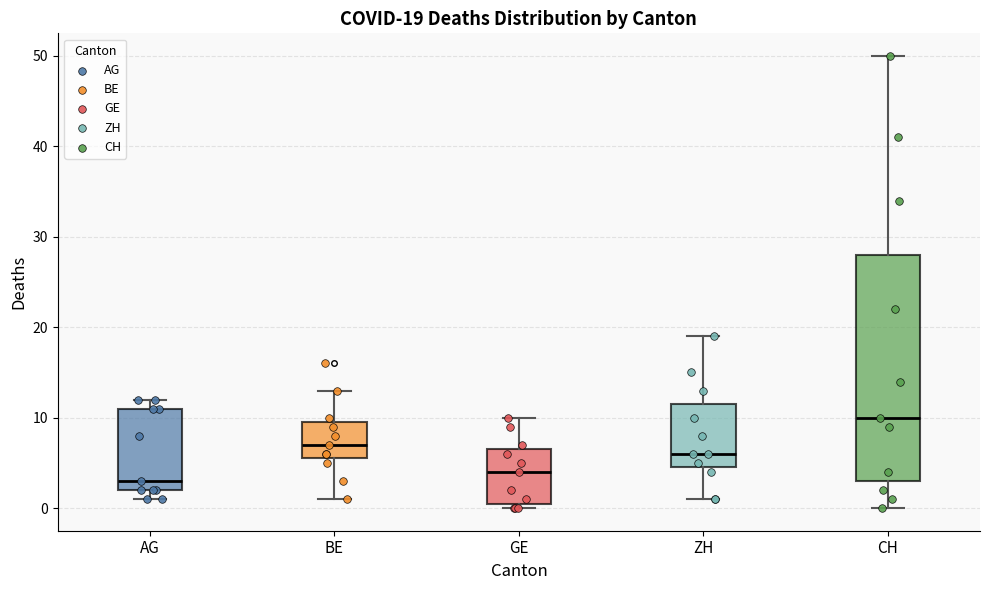

Comparing the boxes themselves (not the whiskers), which one is the tallest?

CH